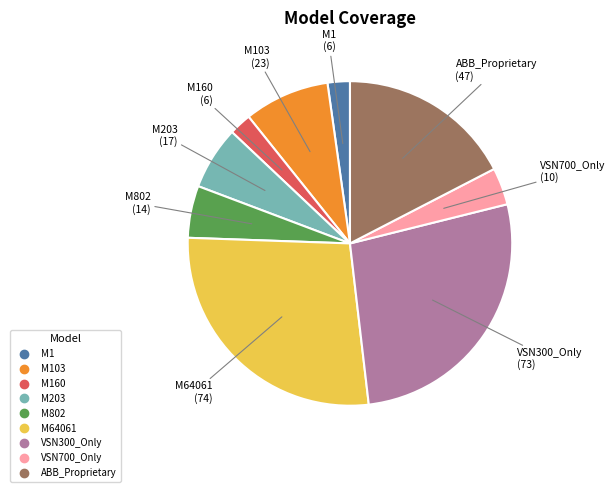

Does any single category account for the majority?

No